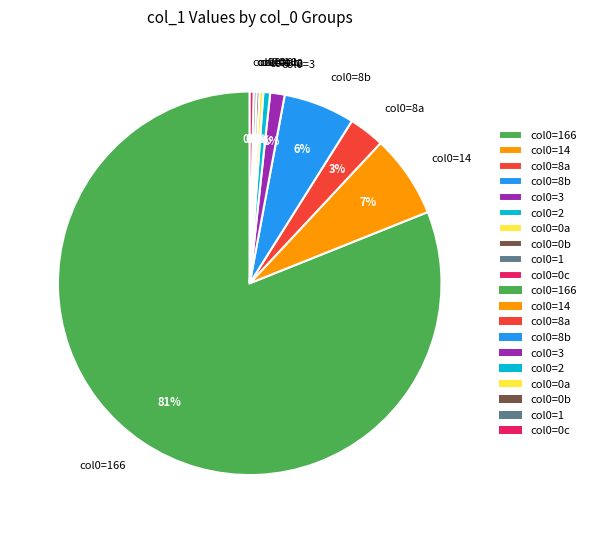

Is there any slice that represents more than half of the pie?

Yes